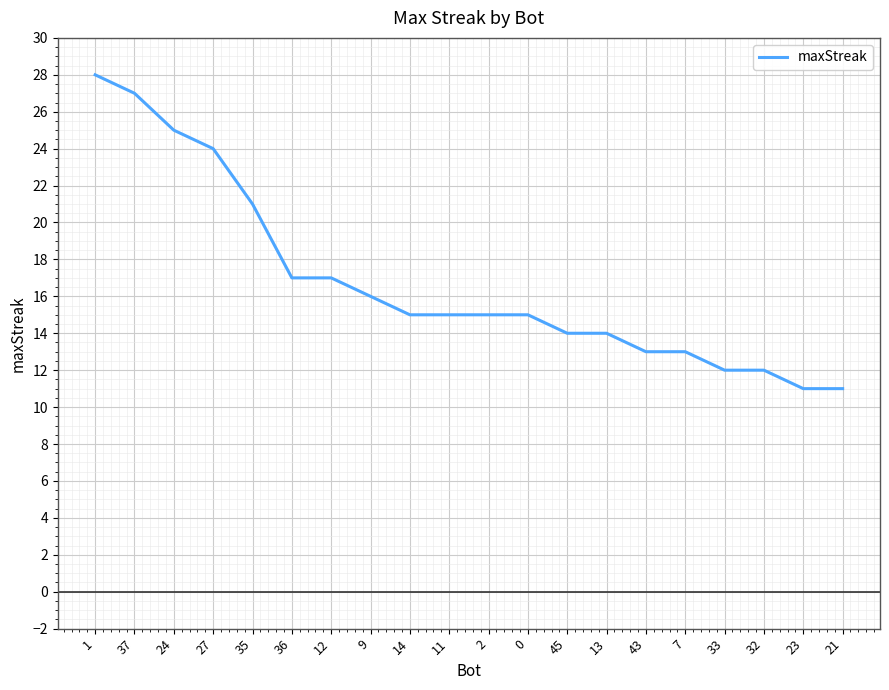

What position from the left is 45?

13